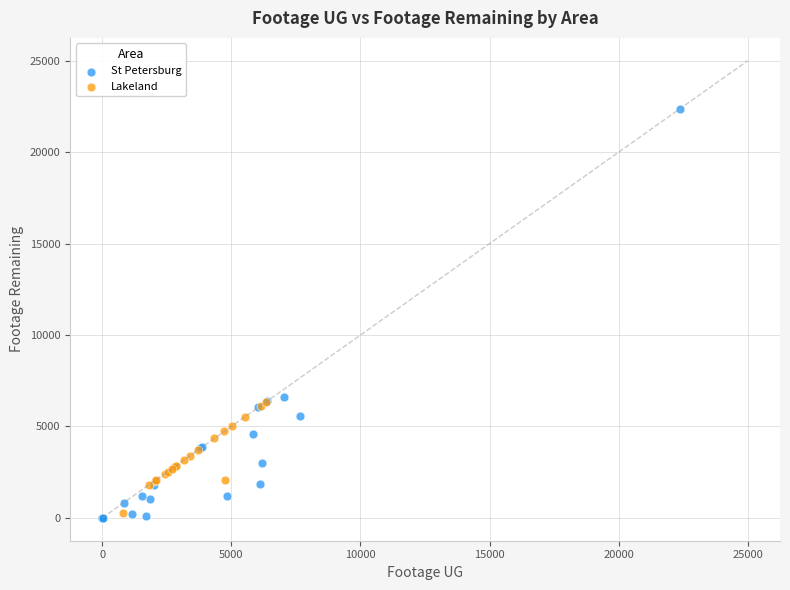

Which series reaches the maximum Y coordinate?

St Petersburg